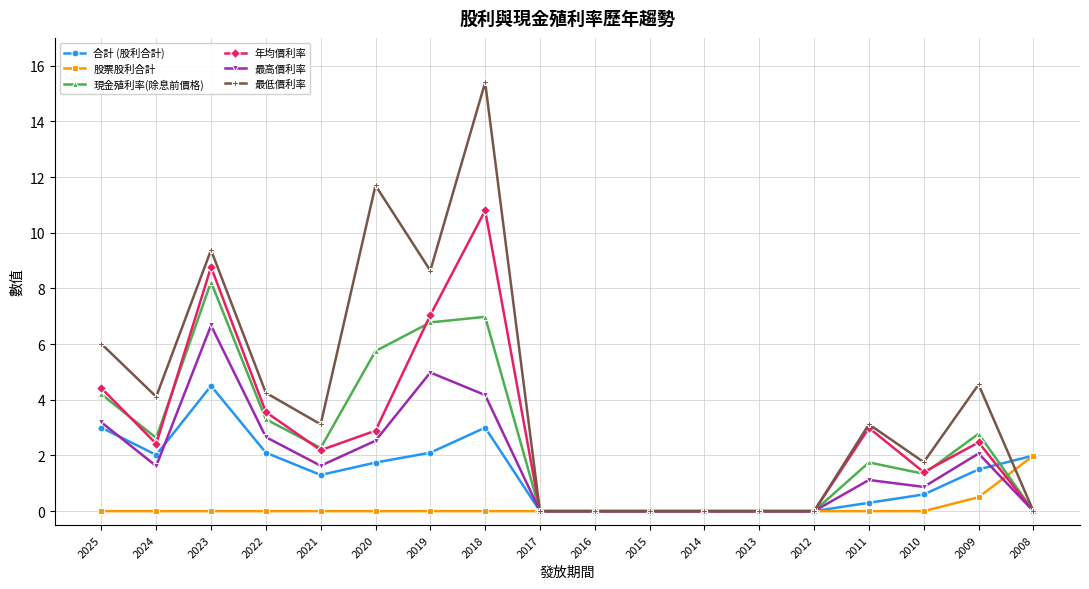

Does the chart display data point markers on the line(s)?

Yes